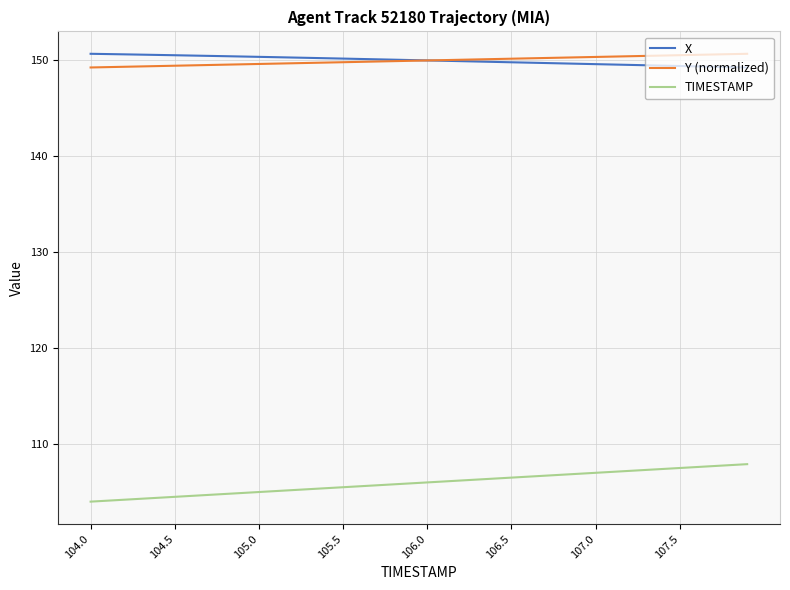

Which series has the largest range (max minus min)?

TIMESTAMP